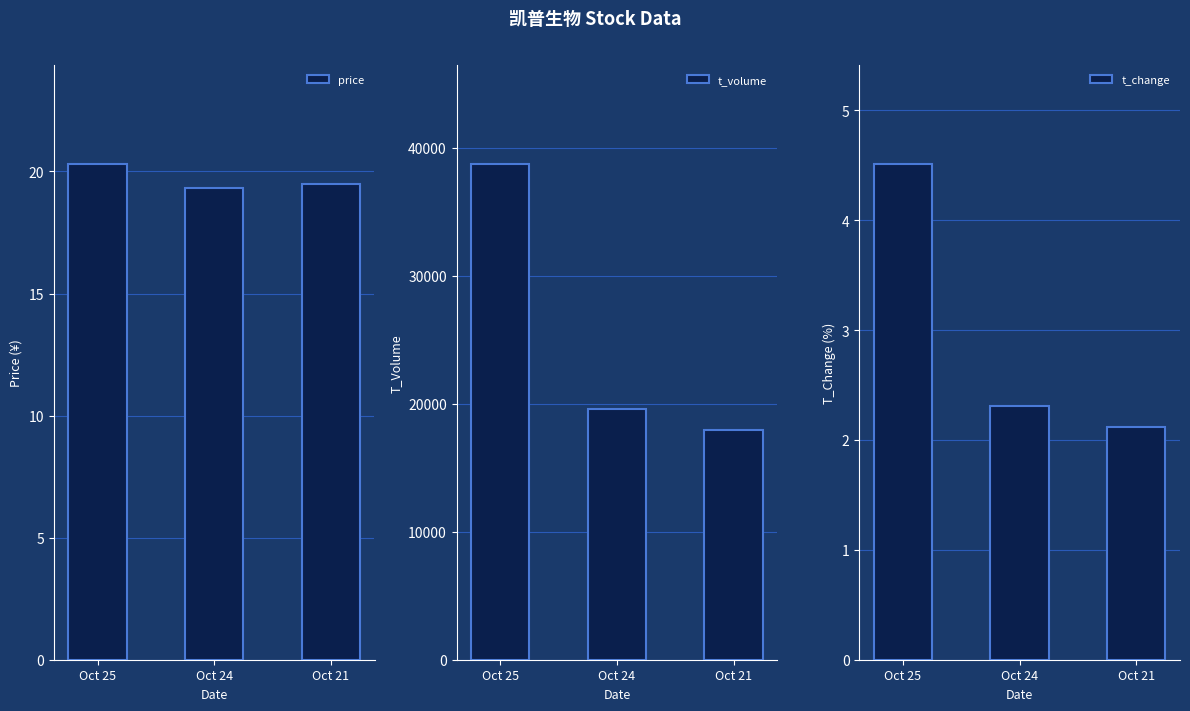

At which label does price reach its minimum?

Oct 24